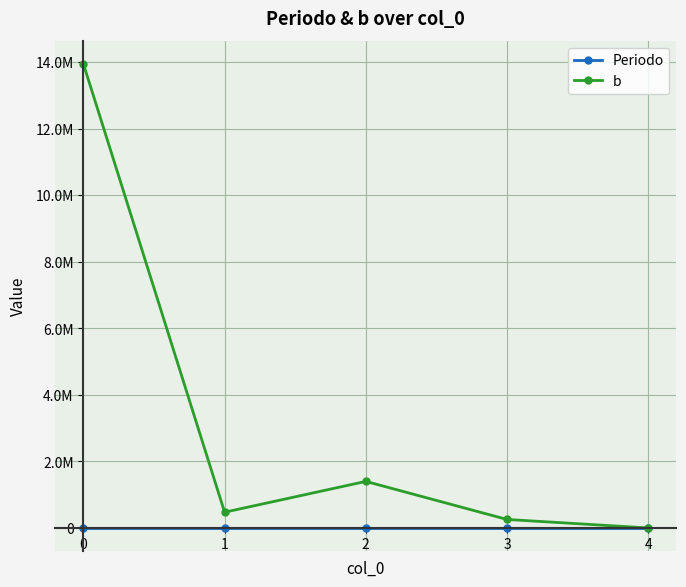

True or false: Periodo and b cross at least once.

True